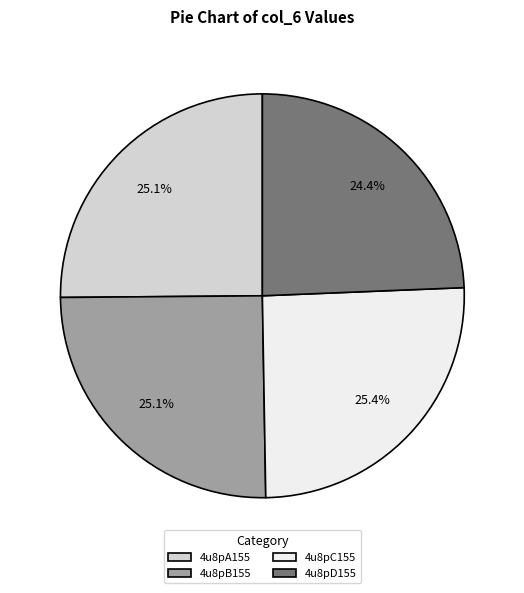

Which category has the smallest portion of the pie?

4u8pD155